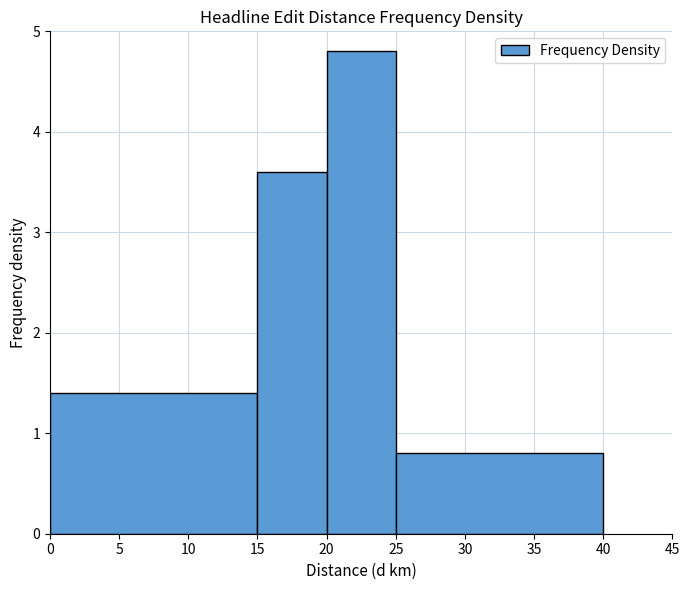

What is the height of the bar covering 20 to 25 on the x-axis? The values are not printed on the chart, so give them approximately, as read against the axis.

4.8